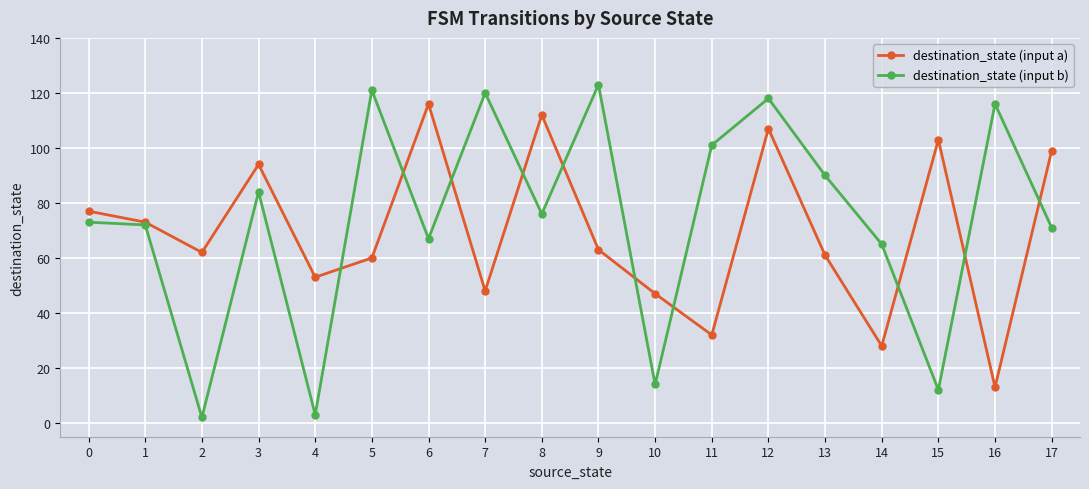

How many lines are shown in the chart?

2